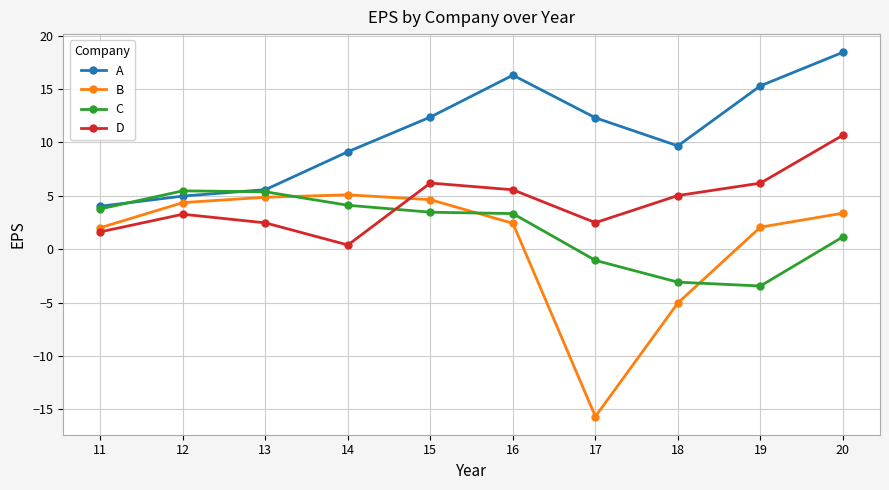

What is the sum of the C values at 12 and 17?

4.4